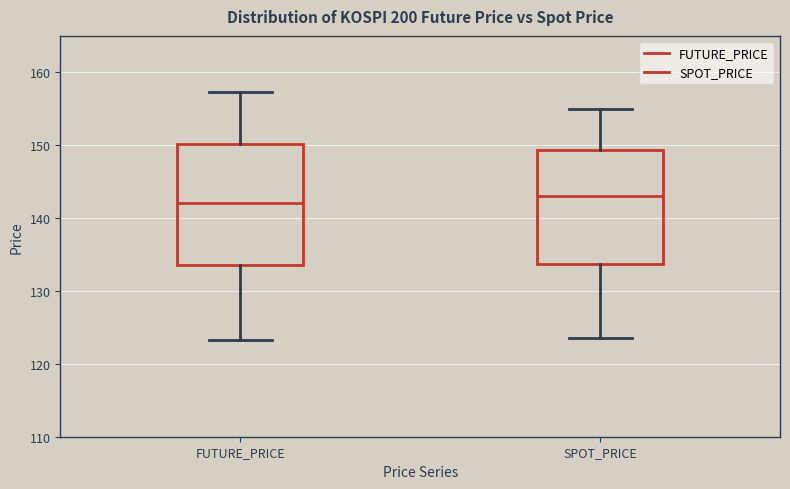

Reading left to right, read every box against the y-axis: the position of its median line, the range the box covers, and the ends of its whiskers. The values are not printed on the chart, so give them approximately, as read against the axis.

FUTURE_PRICE: median 142, box 134 to 150, whiskers 123 to 157
SPOT_PRICE: median 143, box 134 to 149, whiskers 124 to 155